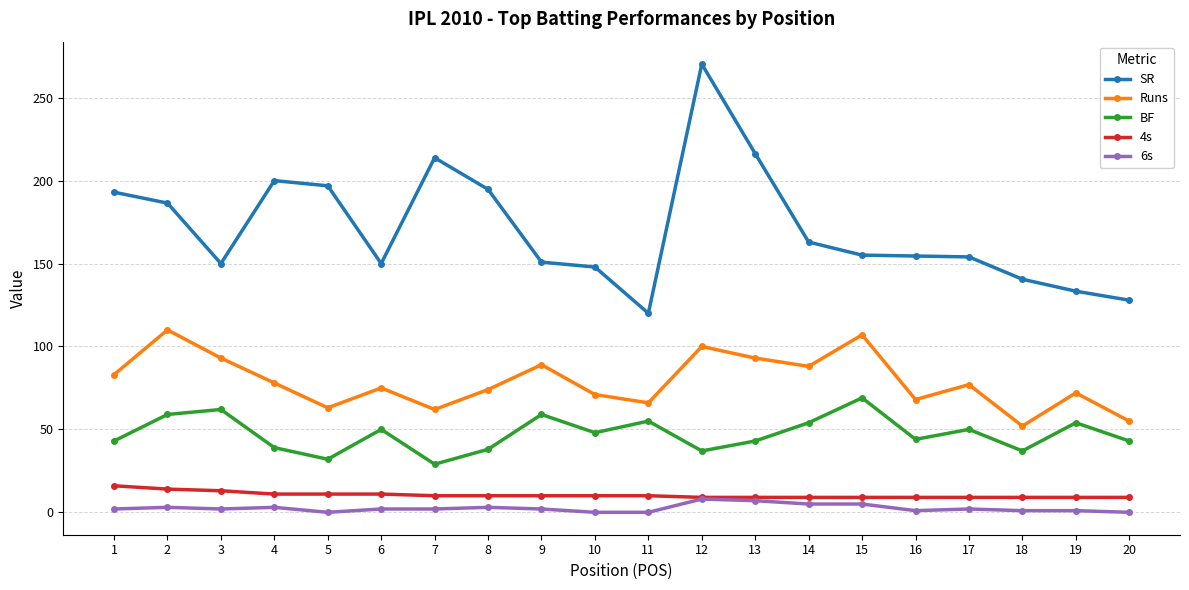

Is it true that BF equals 29.0 at 7?

True